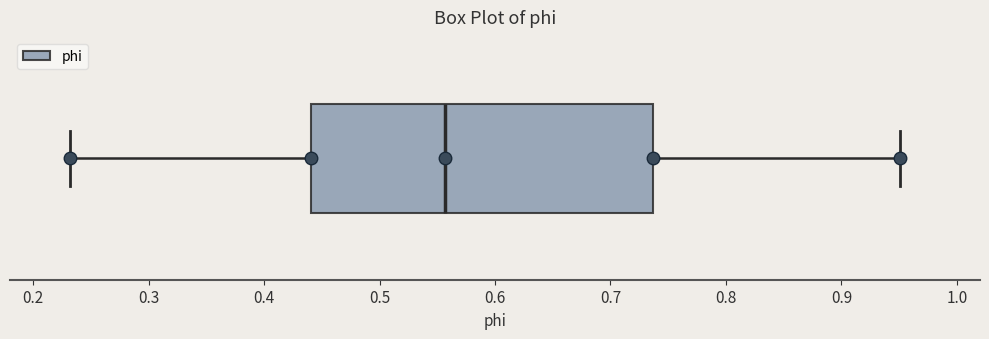

Transcribe this box plot: give where the median line is, the range the box spans, and where the two whiskers end, as read against the x-axis. The values are not printed on the chart, so give them approximately, as read against the axis.

median 0.56, box 0.44 to 0.74, whiskers 0.23 to 0.95